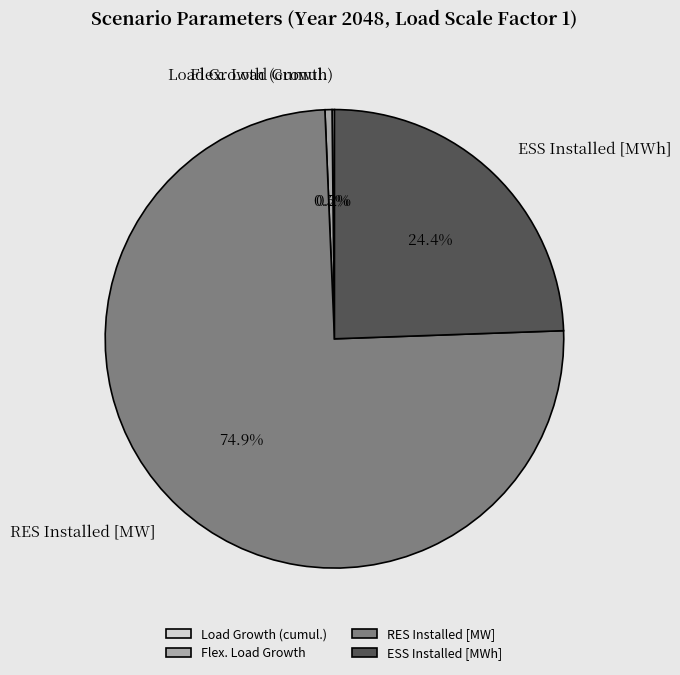

To the nearest percent, what is the difference between the largest and smallest slice percentages?

75%